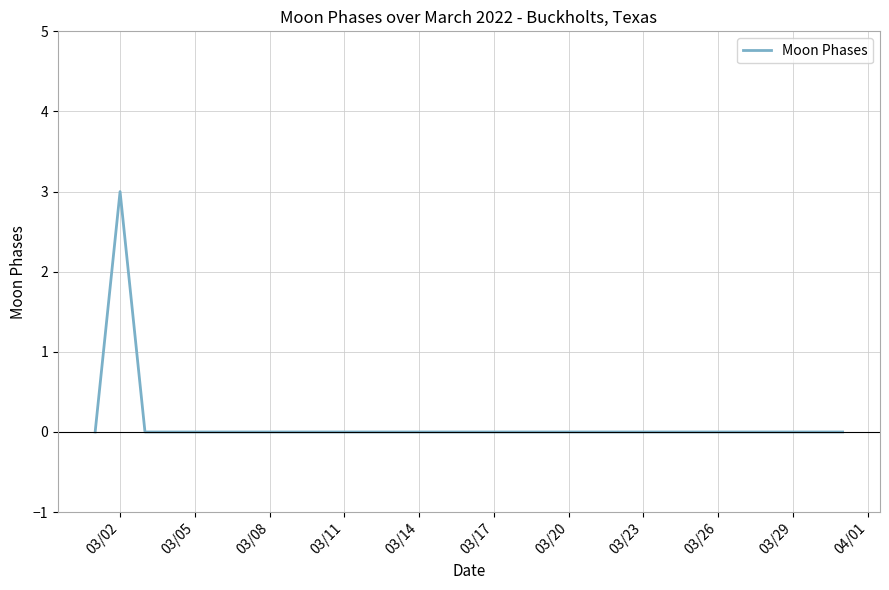

What is the maximum value shown in the chart?

3